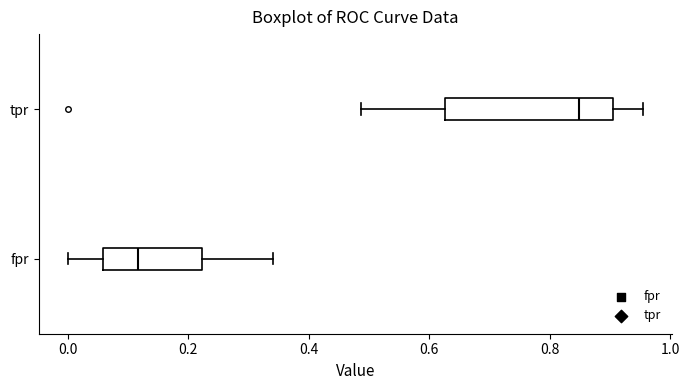

Which box is the widest, from its left edge to its right edge?

tpr